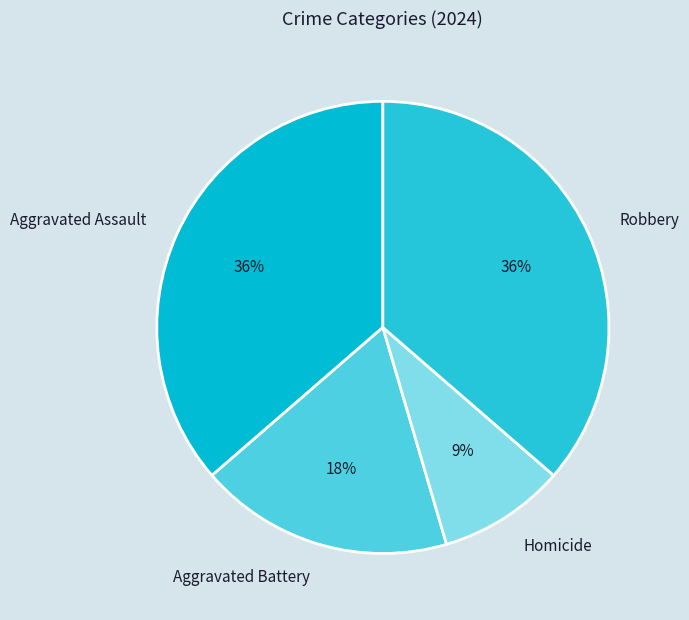

To the nearest percent, what is the average slice percentage?

25%